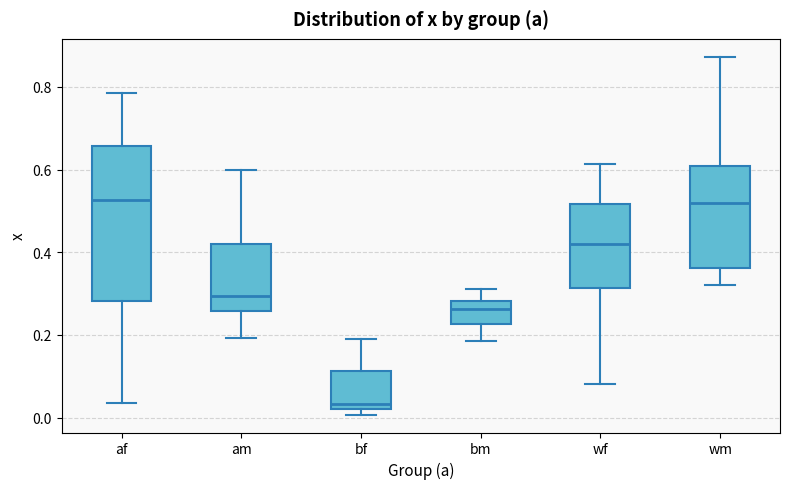

Reading left to right, transcribe this box plot: for each box, give where its median line is, the range the box spans, and where its two whiskers end, as read against the y-axis. The values are not printed on the chart, so give them approximately, as read against the axis.

af: median 0.52, box 0.28 to 0.66, whiskers 0.04 to 0.78
am: median 0.30, box 0.26 to 0.42, whiskers 0.20 to 0.60
bf: median 0.04, box 0.02 to 0.12, whiskers 0.00 to 0.20
bm: median 0.26, box 0.22 to 0.28, whiskers 0.18 to 0.32
wf: median 0.42, box 0.32 to 0.52, whiskers 0.08 to 0.62
wm: median 0.52, box 0.36 to 0.60, whiskers 0.32 to 0.88